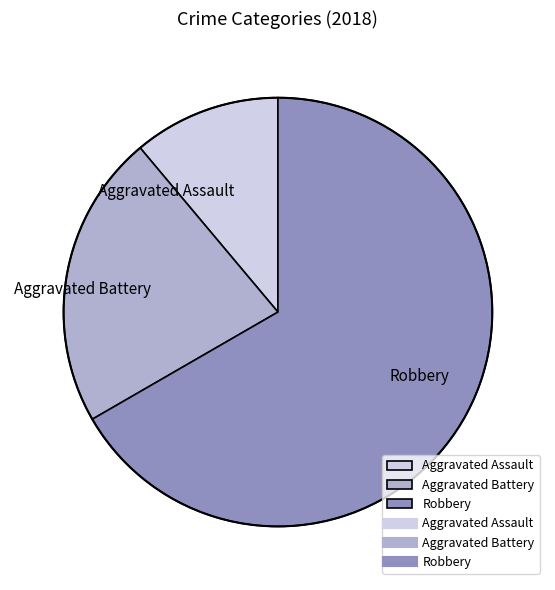

How many segments does this pie chart have?

3